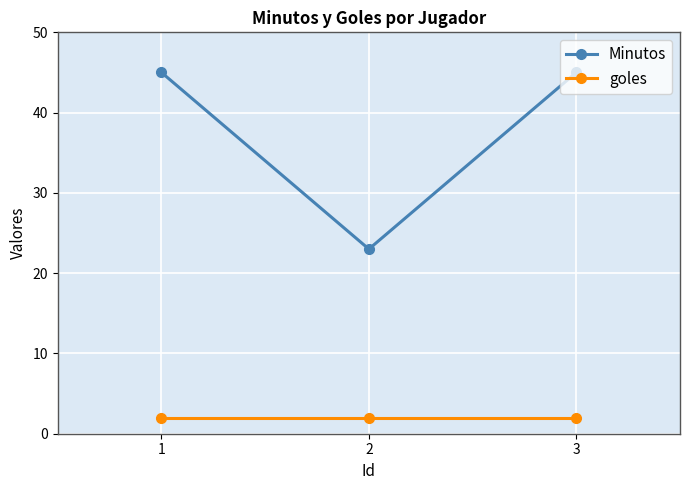

Is it true that Minutos equals 45 at 1?

True